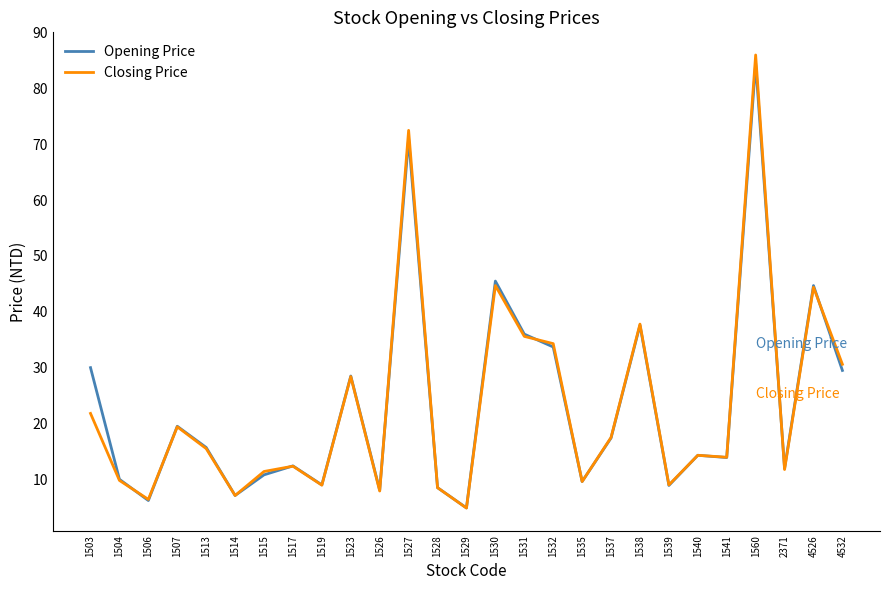

What is the difference between the Closing Price values at 1535 and 1514?

2.5